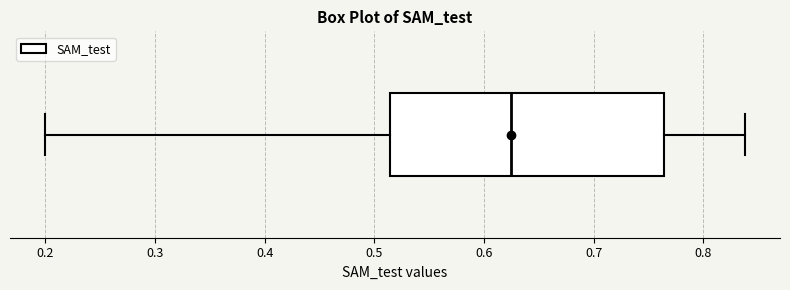

Transcribe this box plot: give where the median line is, the range the box spans, and where the two whiskers end, as read against the x-axis. The values are not printed on the chart, so give them approximately, as read against the axis.

median 0.62, box 0.51 to 0.76, whiskers 0.20 to 0.84